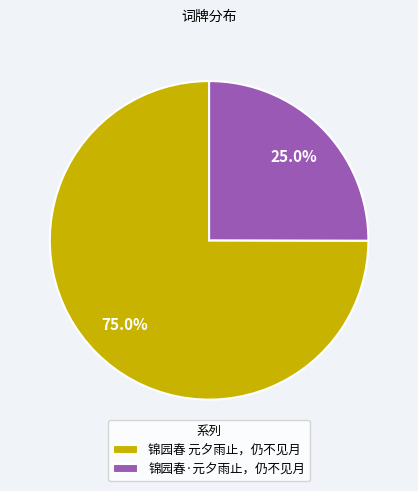

Does 锦园春 元夕雨止，仍不见月 represent more than half of the total?

Yes